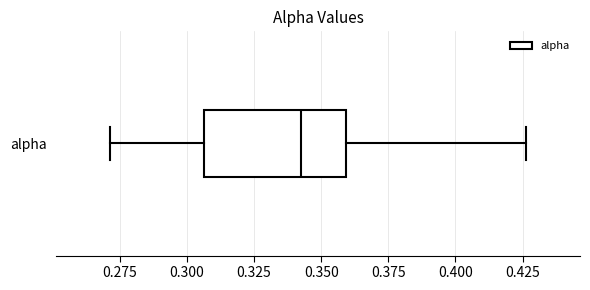

Transcribe this box plot: give where the median line is, the range the box spans, and where the two whiskers end, as read against the x-axis. The values are not printed on the chart, so give them approximately, as read against the axis.

median 0.340, box 0.305 to 0.360, whiskers 0.270 to 0.425